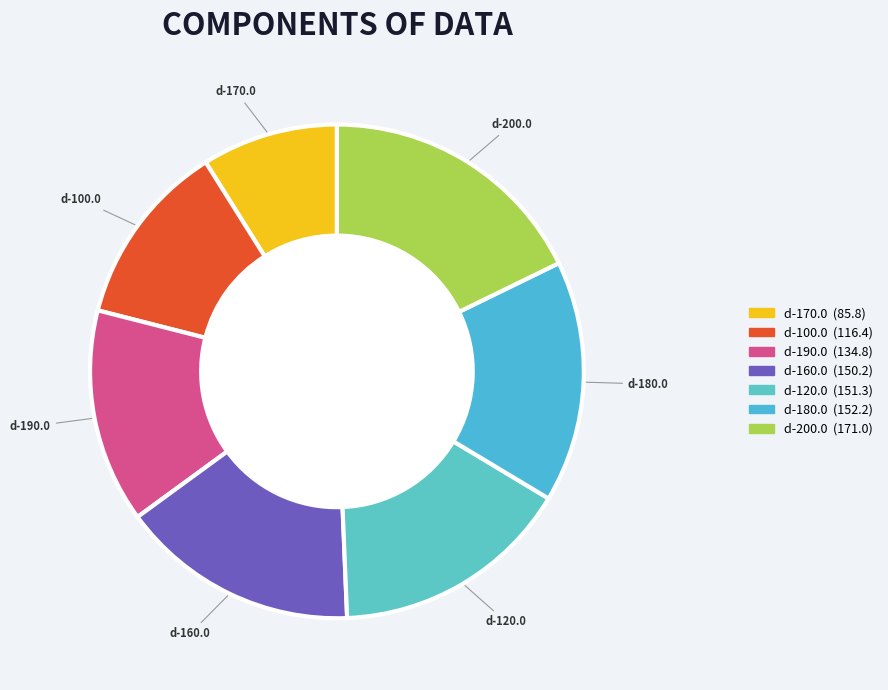

Does d-100.0 account for over 50% of the chart?

No